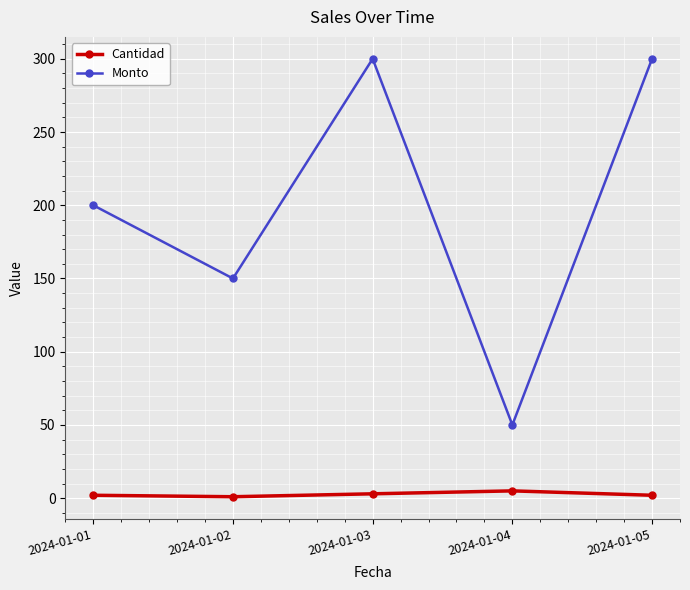

In Monto, how many points are higher than both neighbors (excluding endpoints)?

1